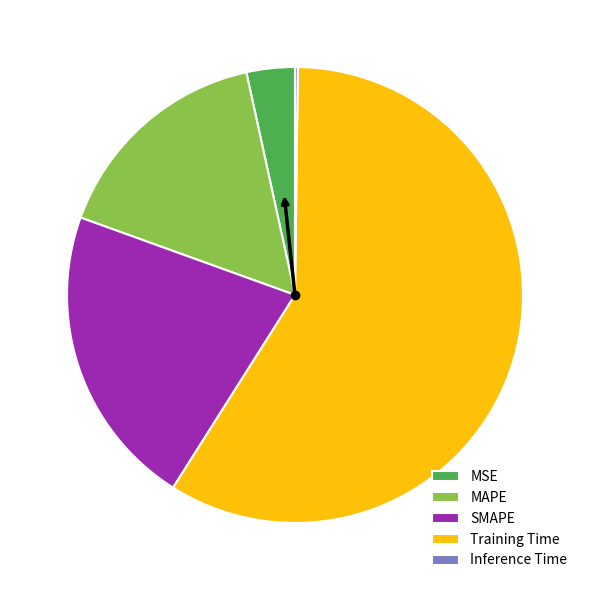

Which has a higher value, MSE or SMAPE?

SMAPE